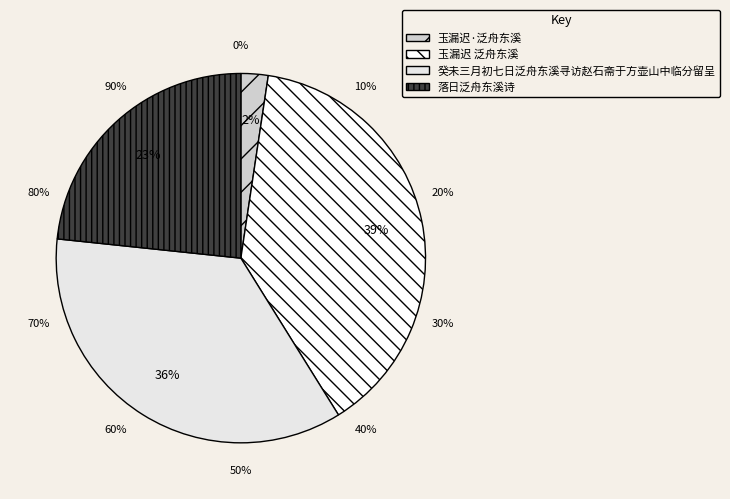

What percentage is NOT represented by 落日泛舟东溪诗?

76.7%